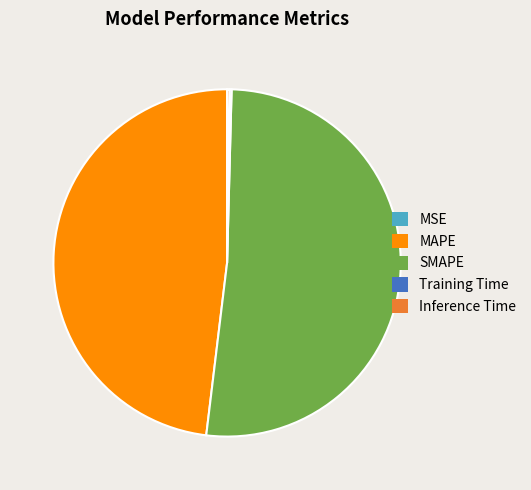

What is the largest slice in the pie chart?

SMAPE